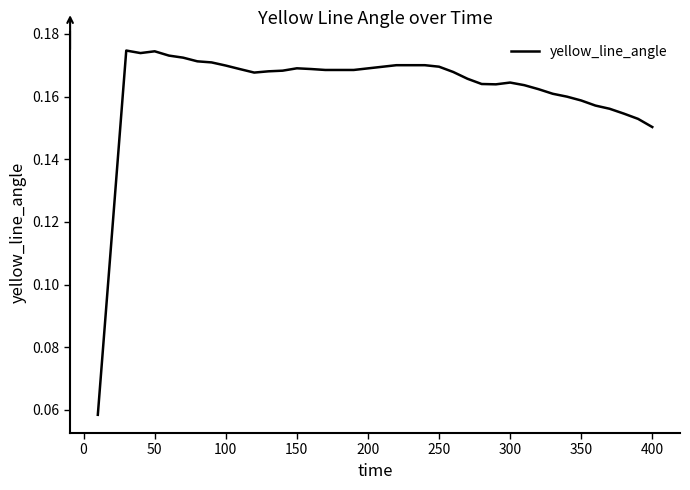

Where is the first local maximum?

50